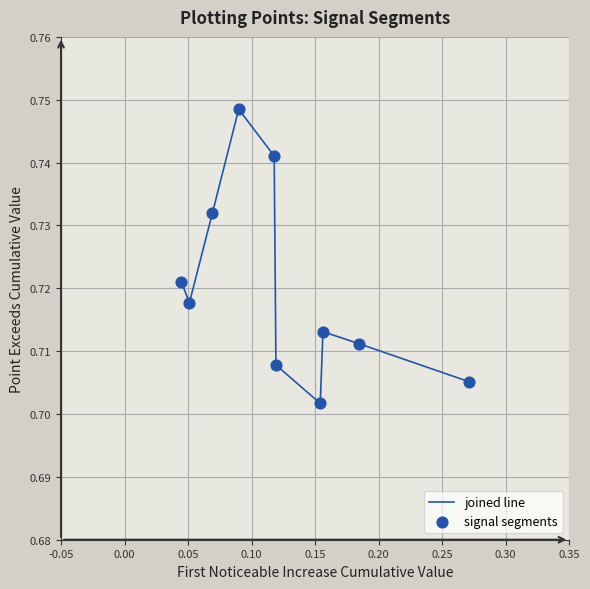

How many lines are shown in the chart?

1